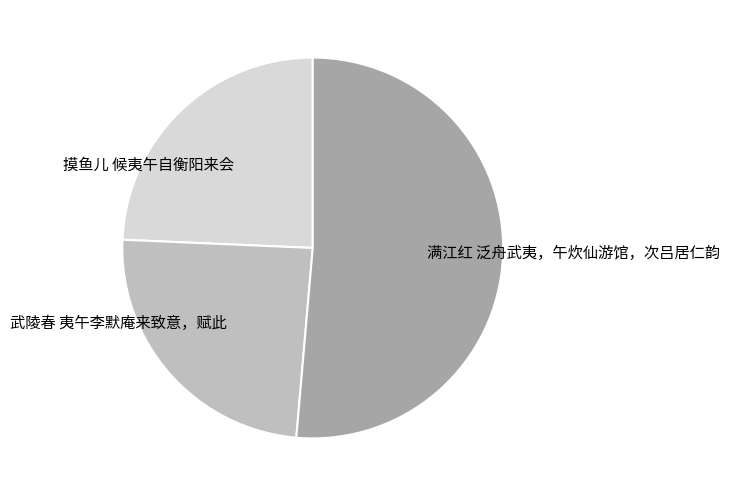

Is there any slice that represents more than half of the pie?

Yes